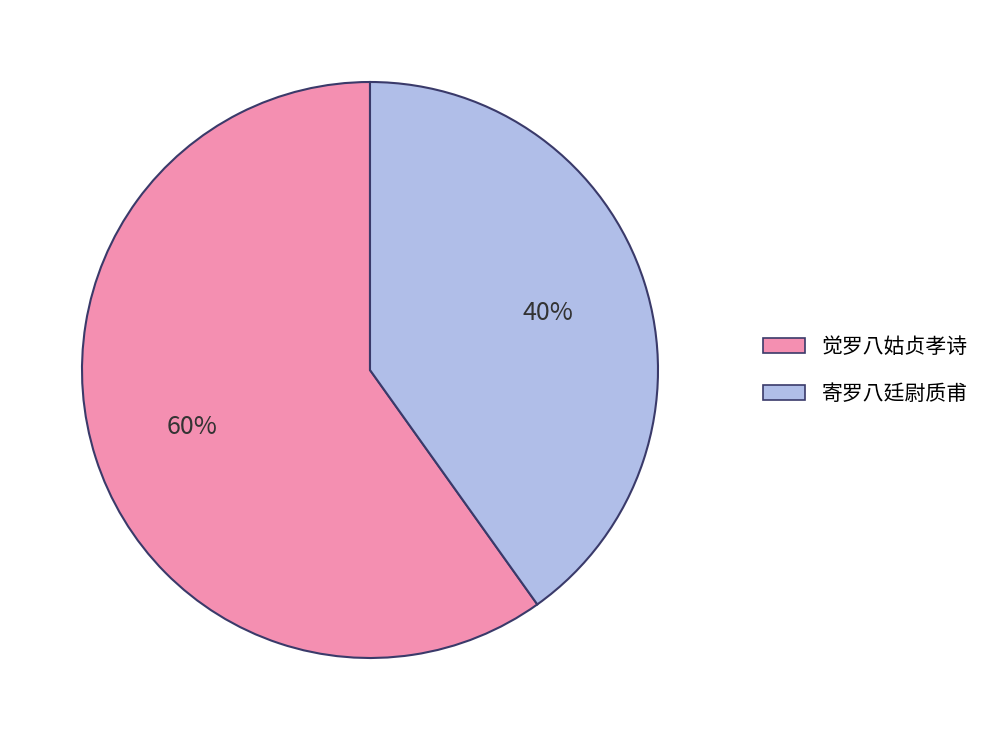

Do 寄罗八廷尉质甫 and 觉罗八姑贞孝诗 together represent more than half of the pie?

Yes